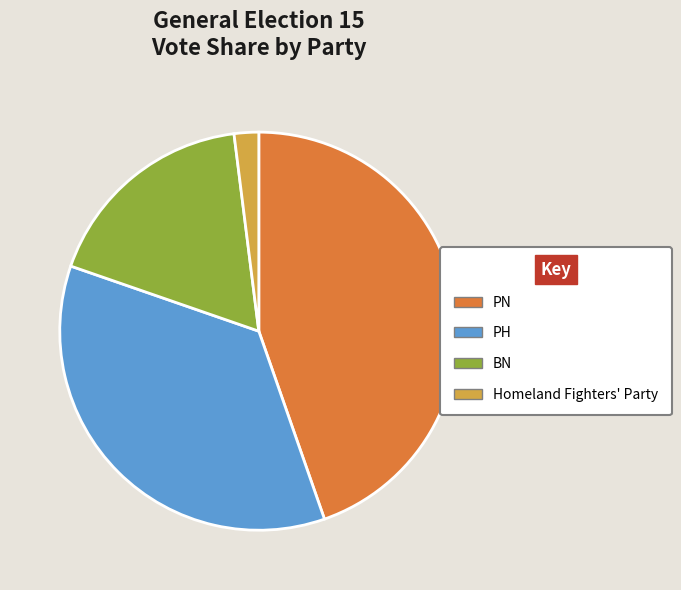

Is there a majority slice in this chart?

No